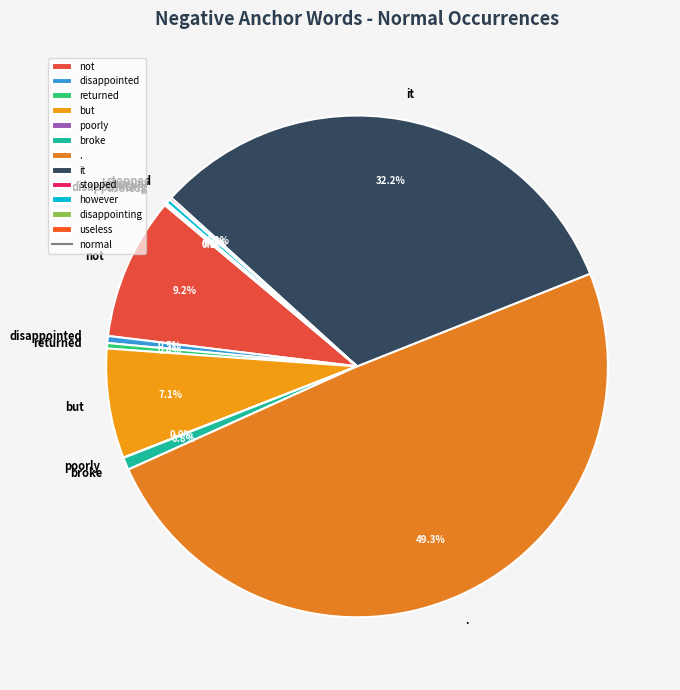

What portion of the pie excludes disappointed?

99.5%